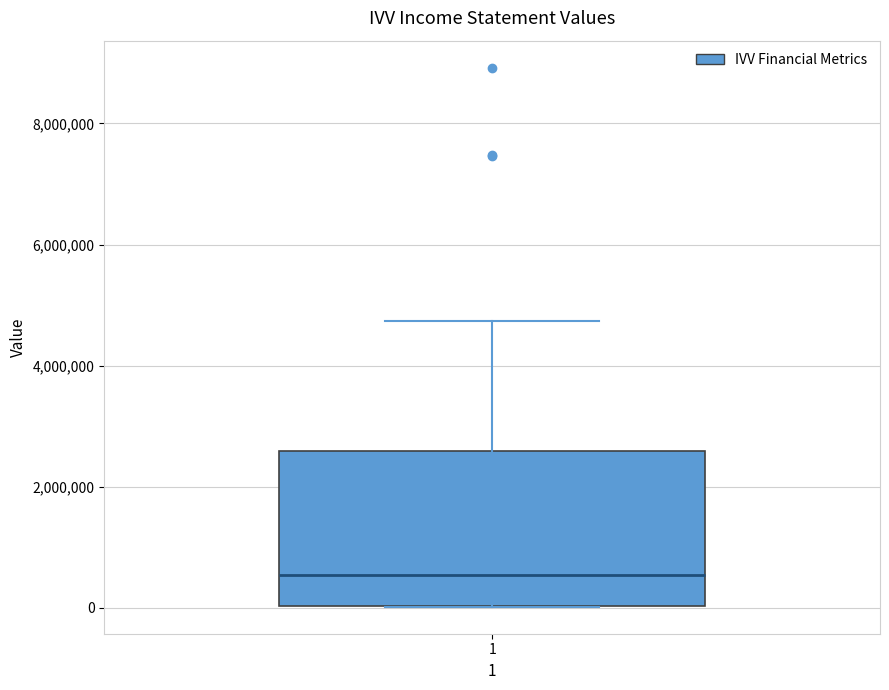

Transcribe this box plot: give where the median line is, the range the box spans, and where the two whiskers end, as read against the y-axis. The values are not printed on the chart, so give them approximately, as read against the axis.

median 600000, box 0 to 2600000, whiskers 0 to 4800000